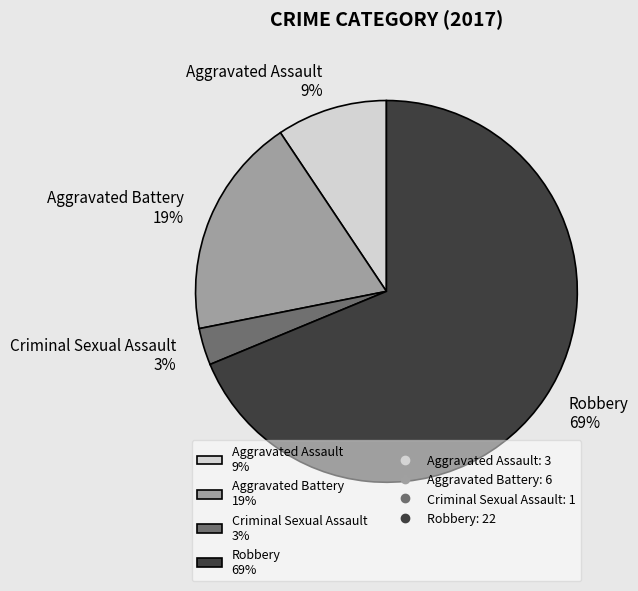

To the nearest percent, what portion does Aggravated Assault represent?

9%